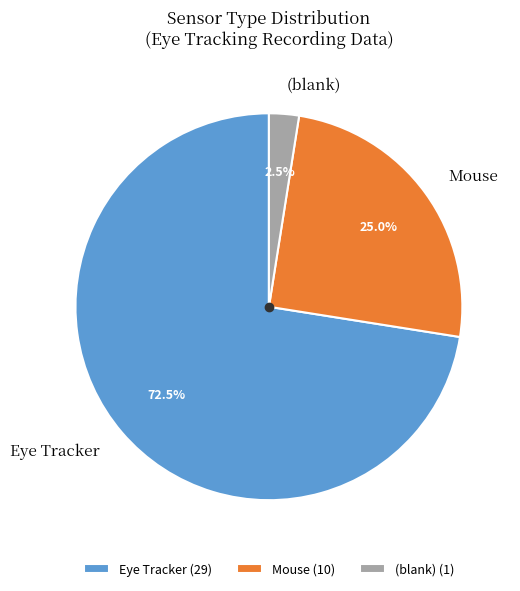

Is there any slice that represents more than half of the pie?

Yes